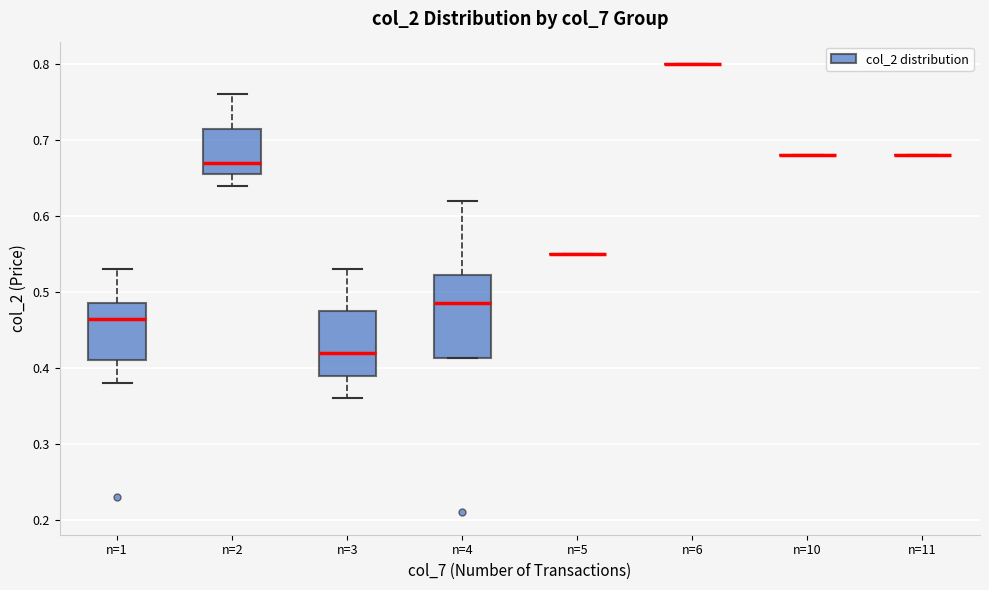

Which box is the tallest, from its lower edge to its upper edge?

n=4